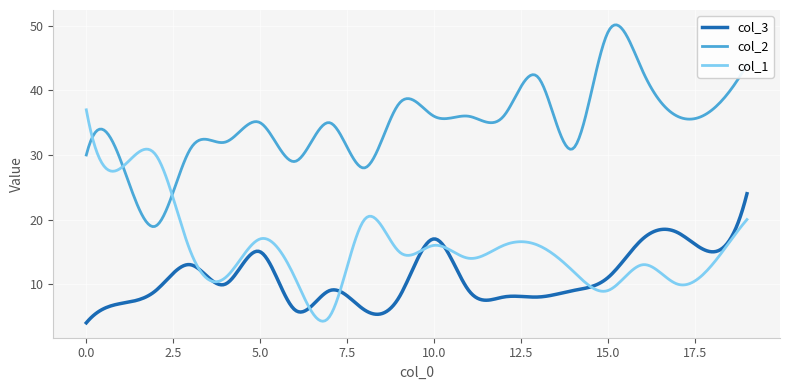

What are all the series names shown in the legend?

col_3, col_2, col_1